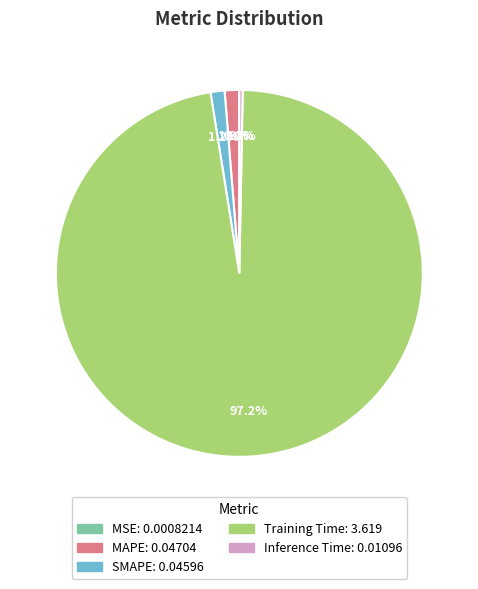

To the nearest percent, what is the combined percentage of MAPE and SMAPE?

2%